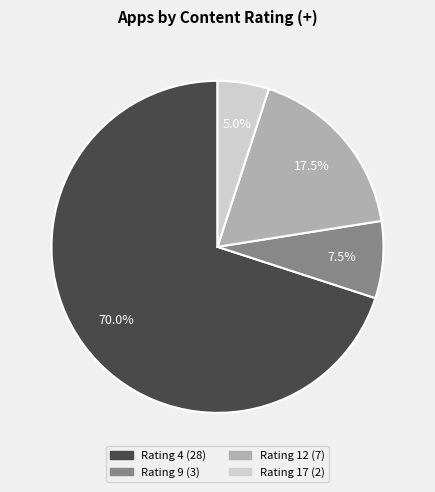

Is there any slice that represents more than half of the pie?

Yes